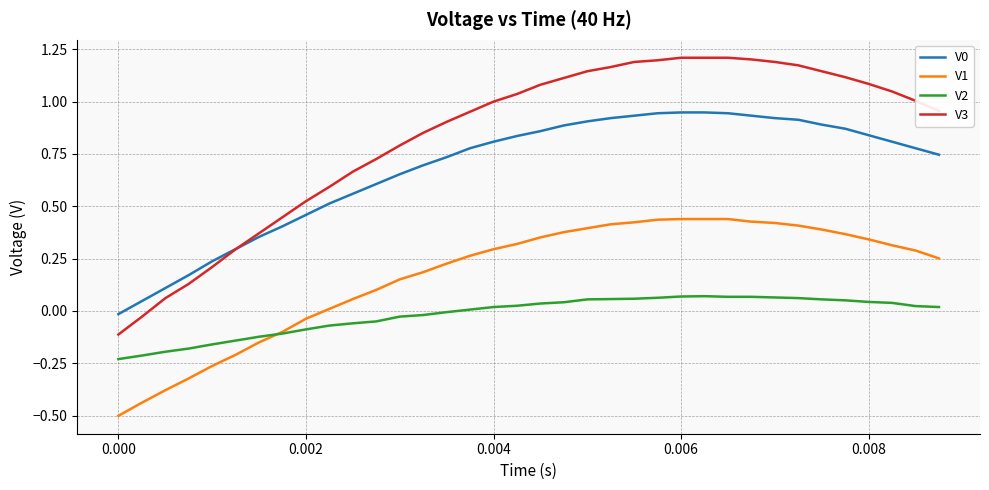

At how many categories does at least one series exceed 0?

35